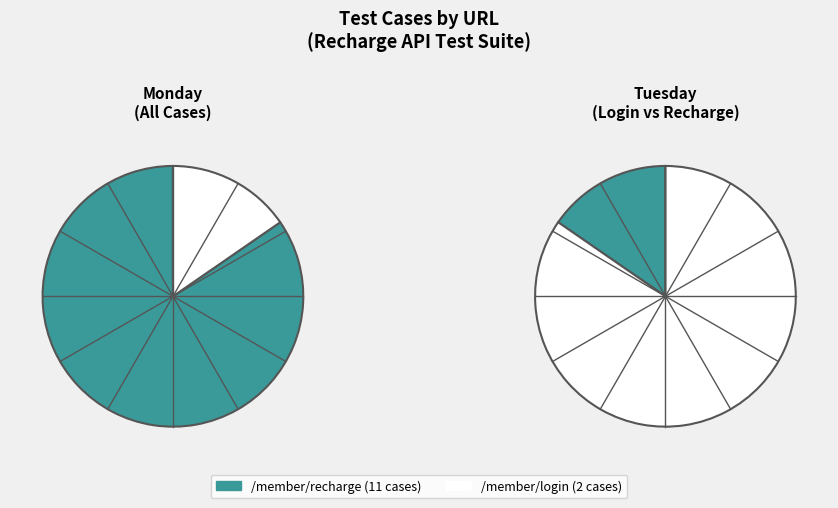

To the nearest percent, what percentage of the pie is /member/recharge?

85%